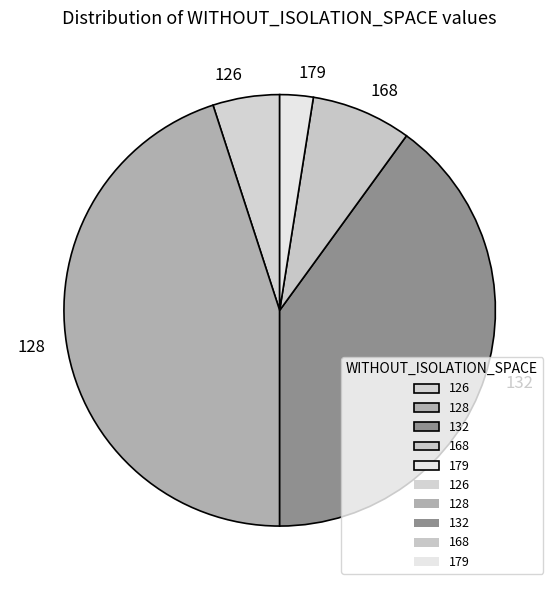

Combined, do 168 and 126 account for over 50%?

No